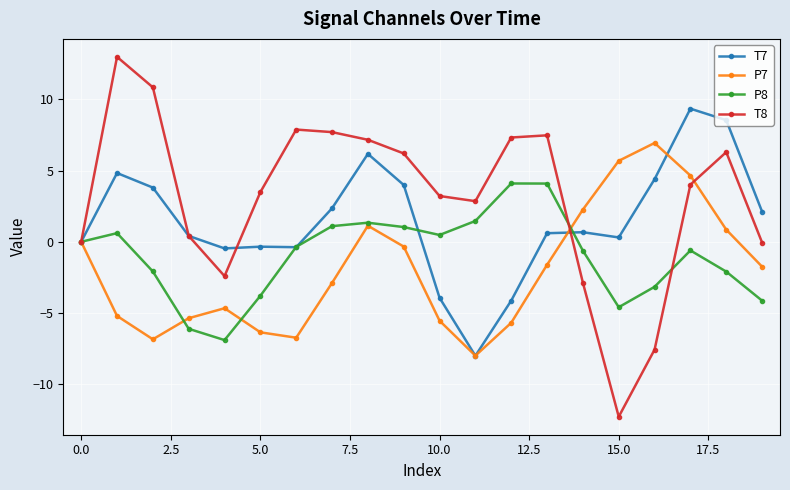

True or false: T7 has more than 1 points higher than both neighbors.

True